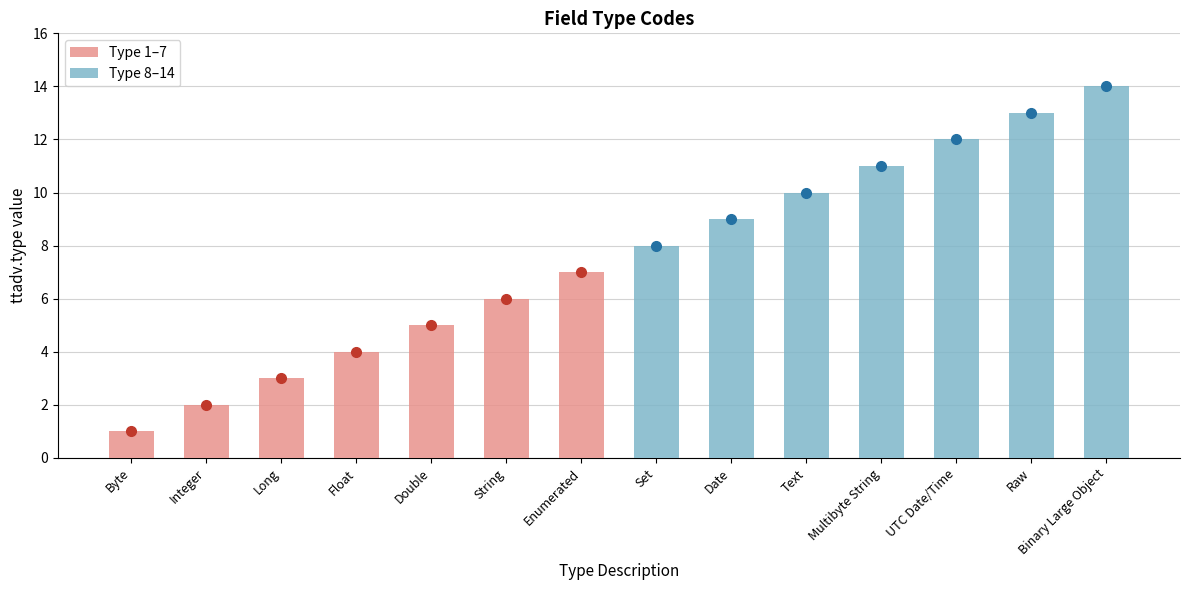

What is the minimum value shown in the chart?

1